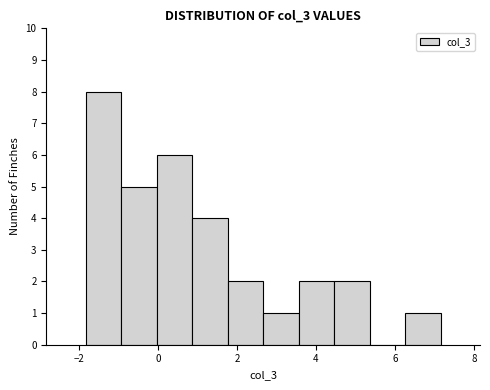

Reading left to right, list every bar in this chart as the range it spans on the x-axis followed by its height. Neither the bar edges nor the heights are printed on the chart, so give them approximately, as read against the axes.

-1.8 to -1.0: 8
-1.0 to 0.0: 5
0.0 to 0.8: 6
0.8 to 1.8: 4
1.8 to 2.6: 2
2.6 to 3.6: 1
3.6 to 4.4: 2
4.4 to 5.4: 2
5.4 to 6.2: 0
6.2 to 7.2: 1